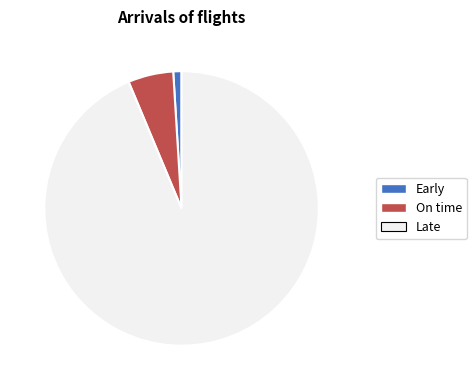

Rank the categories by value from highest to lowest.

Late, On time, Early